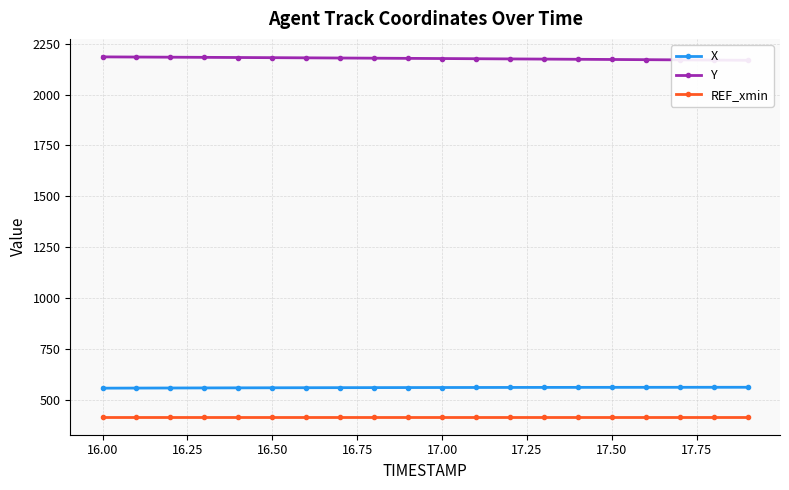

True or false: REF_xmin and X cross at least once.

False